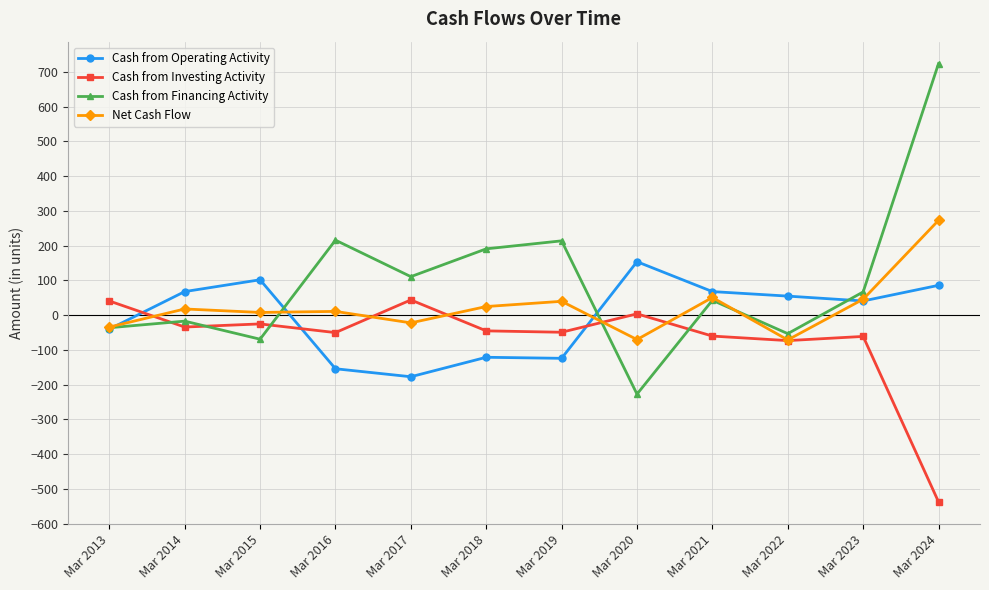

Which series changed the most between Mar 2021 and Mar 2022?

Net Cash Flow